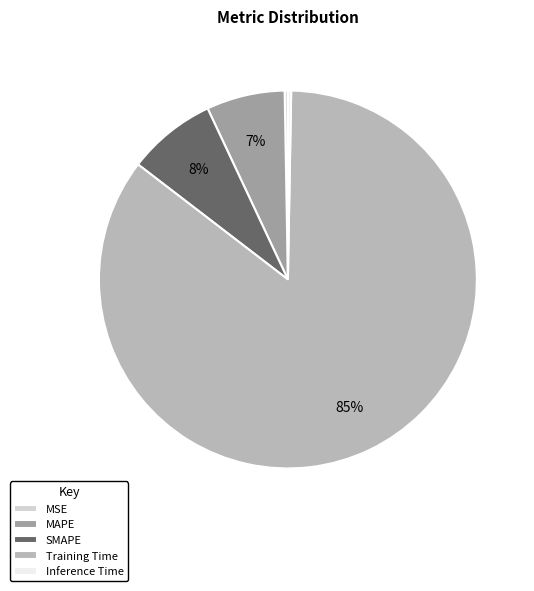

Combined, do SMAPE and Training Time account for over 50%?

Yes